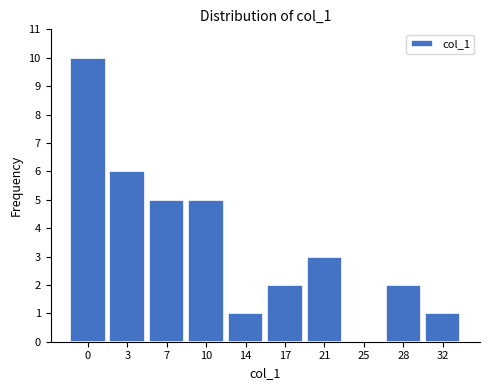

Approximately how many times larger is the value at 21 compared to 3?

0.5